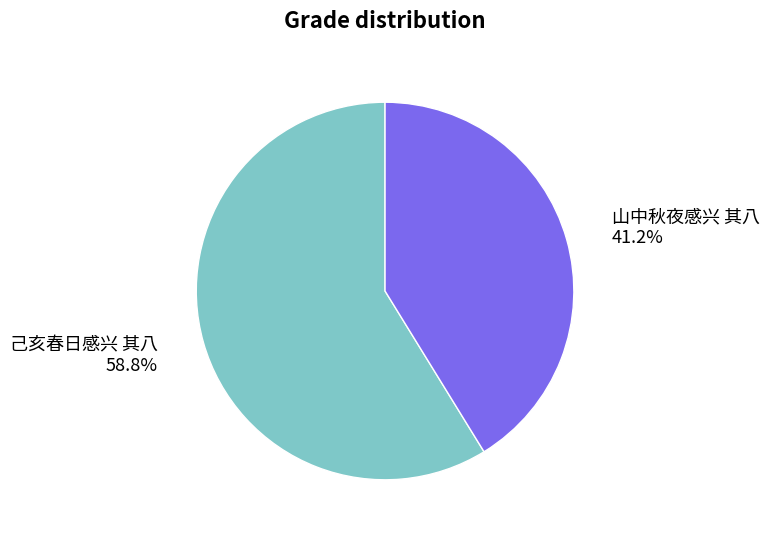

To the nearest percent, what is the combined percentage of 己亥春日感兴 其八 and 山中秋夜感兴 其八?

100%